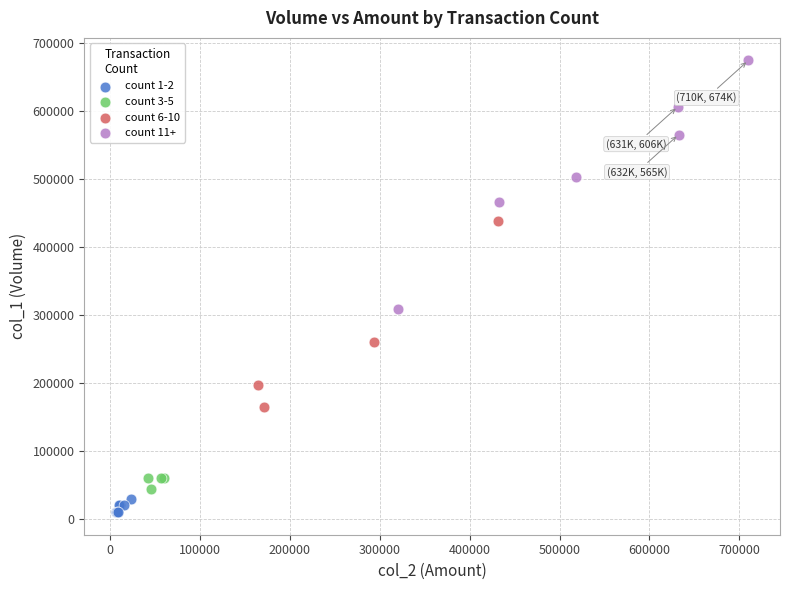

Which series reaches the minimum Y coordinate?

count 1-2